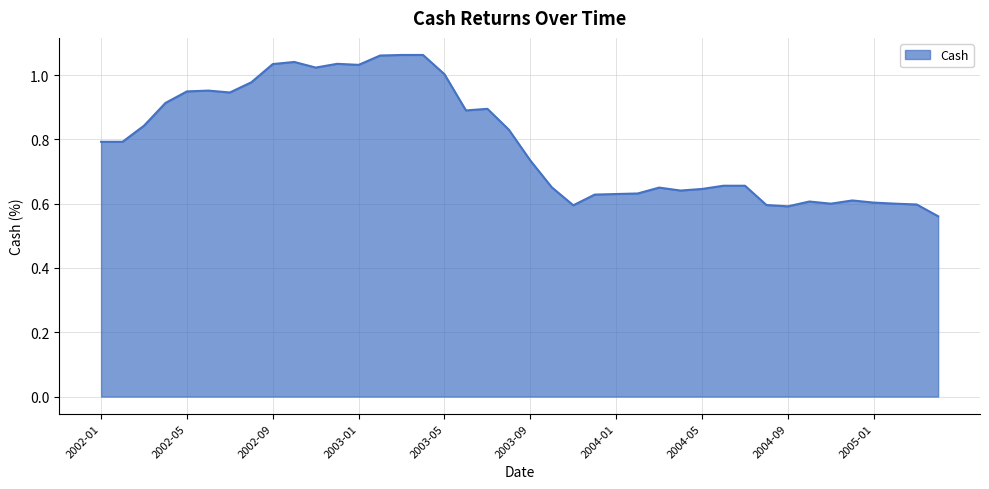

How many distinct data groups are displayed?

1